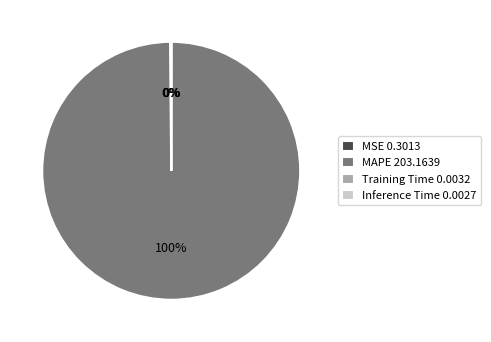

True or false: MAPE 203.1639 accounts for 100% of the total.

True